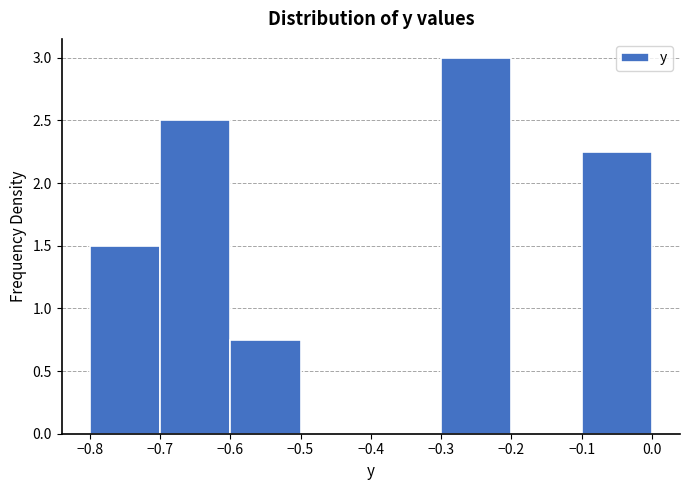

Reading left to right, list every bar in this chart as the range it spans on the x-axis followed by its height. The values are not printed on the chart, so give them approximately, as read against the axis.

-0.8 to -0.7: 1.50
-0.7 to -0.6: 2.50
-0.6 to -0.5: 0.75
-0.5 to -0.4: 0
-0.4 to -0.3: 0
-0.3 to -0.2: 3.00
-0.2 to -0.1: 0
-0.1 to 0.0: 2.25